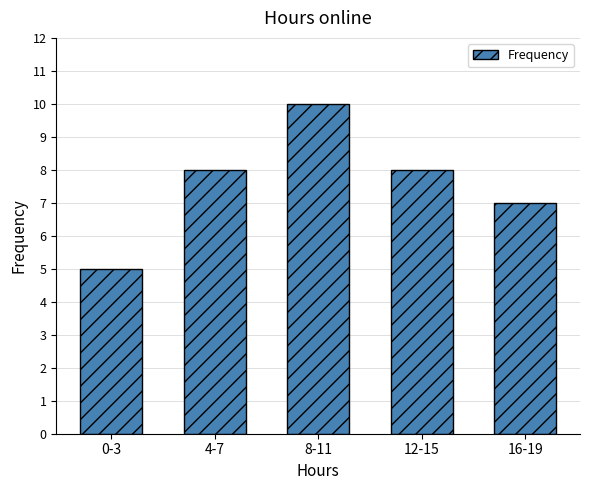

Reading right to left, extract all data points from this chart.

7	8	10	8	5